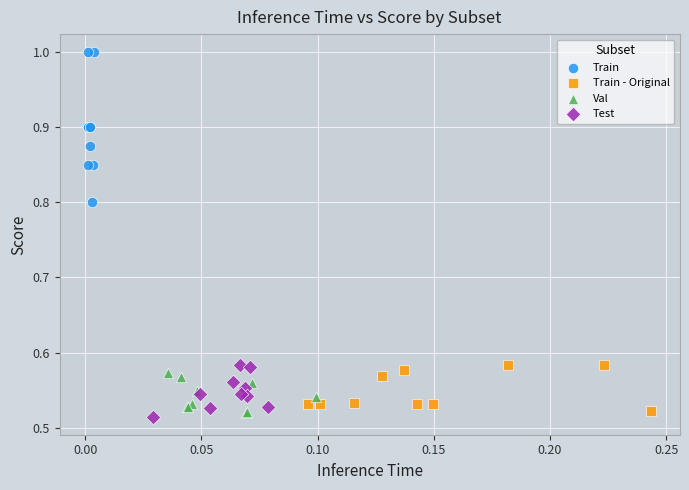

Which series reaches the minimum Y coordinate?

Test